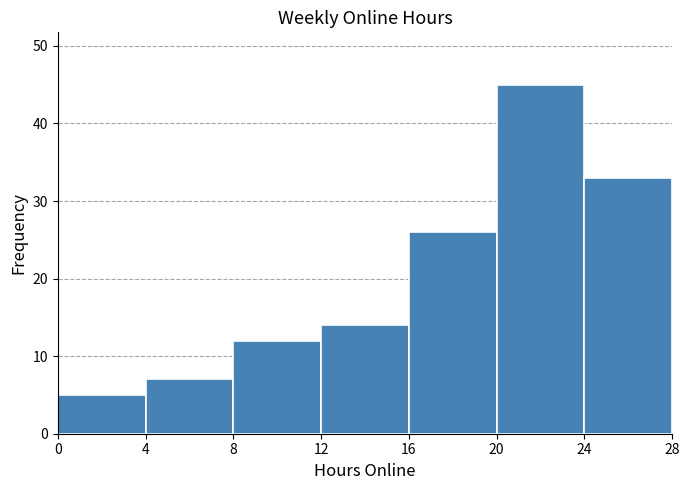

Reading left to right, transcribe this chart: for each bar, give the range it covers on the x-axis and its height. The values are not printed on the chart, so give them approximately, as read against the axis.

0 to 4: 5
4 to 8: 7
8 to 12: 12
12 to 16: 14
16 to 20: 26
20 to 24: 45
24 to 28: 33